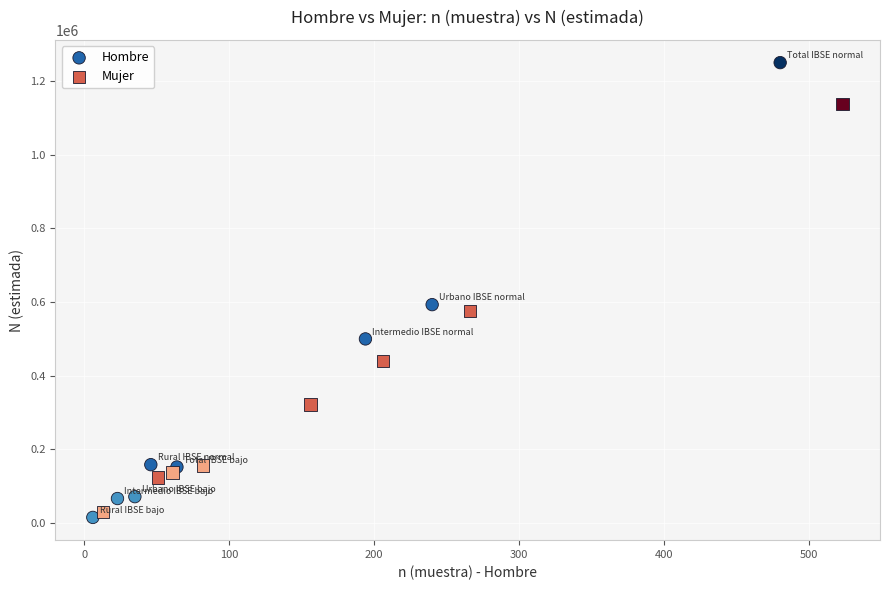

What are all the series names shown in the legend?

Hombre, Mujer